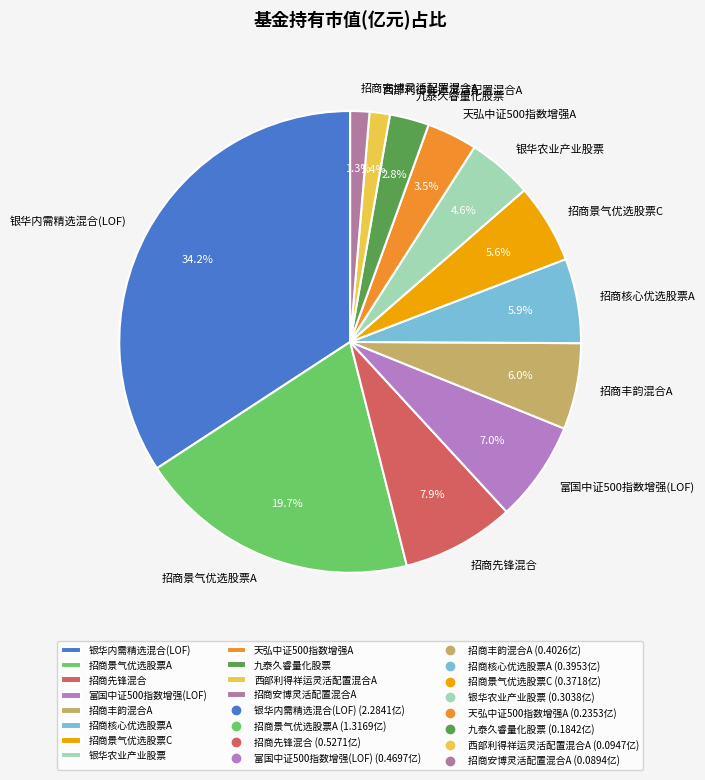

To the nearest percent, what is the combined percentage of 西部利得祥运灵活配置混合A and 招商安博灵活配置混合A?

3%